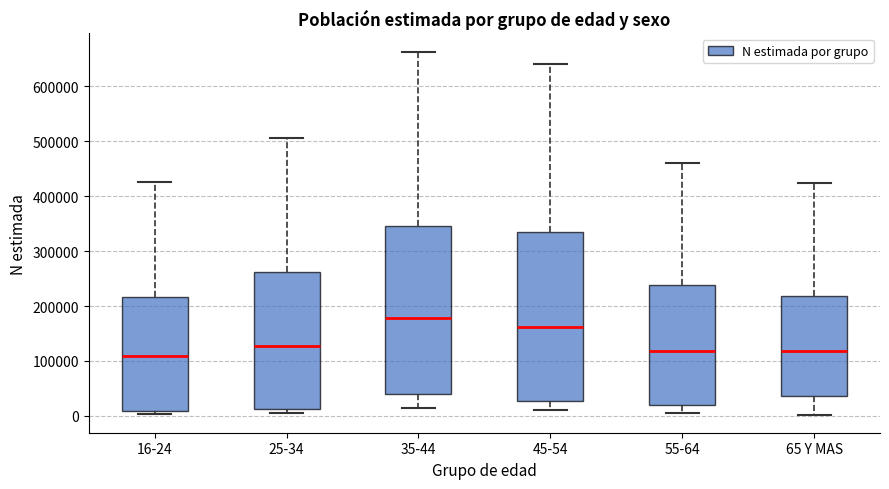

Where is the upper edge of the box for 55-64 on the y-axis? The values are not printed on the chart, so give them approximately, as read against the axis.

240000